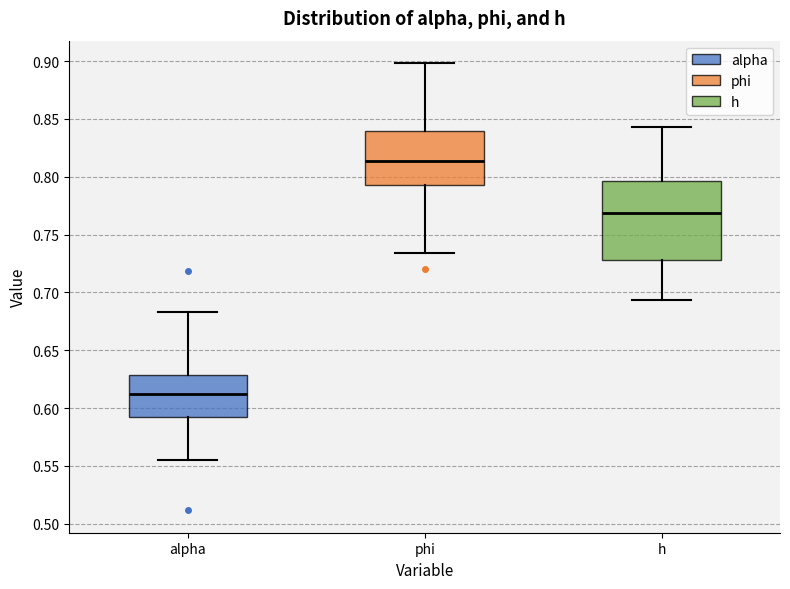

Which box is the tallest, from its lower edge to its upper edge?

h